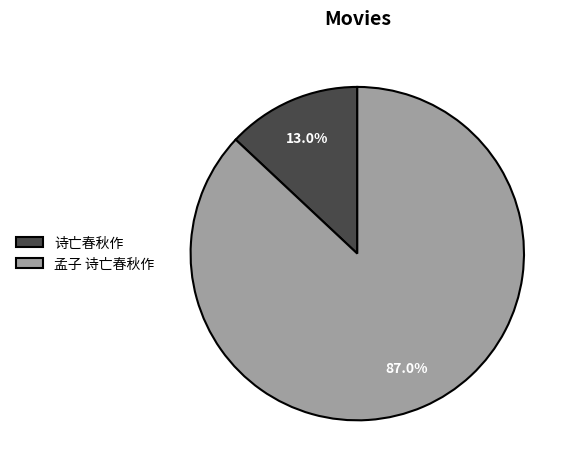

Does any single category account for the majority?

Yes